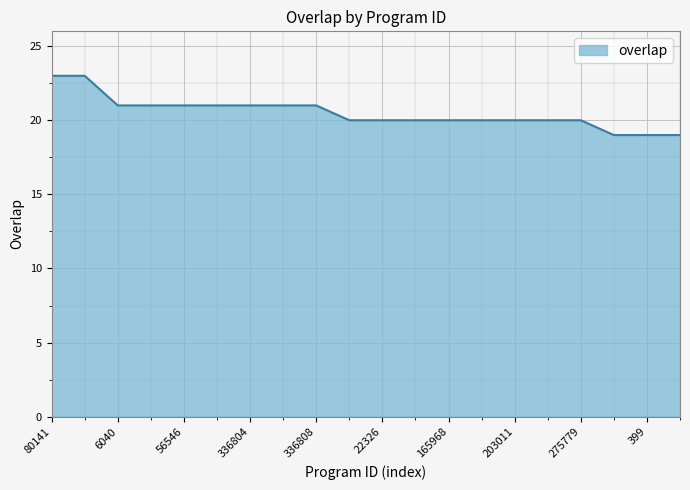

What is the smallest value displayed?

19